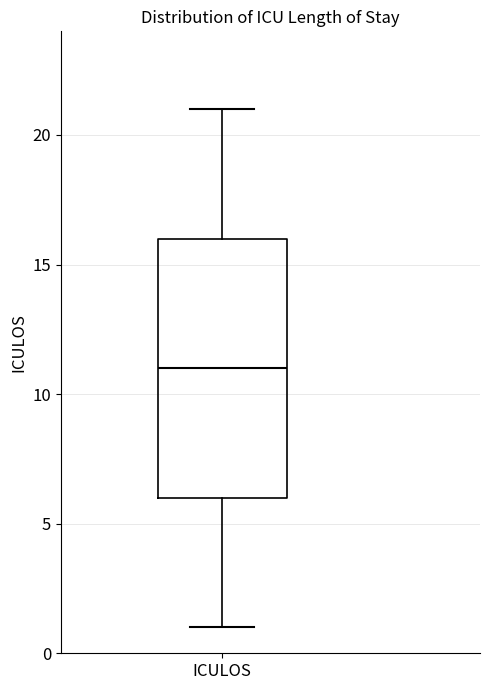

Where is the lower edge of the box for ICULOS on the y-axis? The values are not printed on the chart, so give them approximately, as read against the axis.

6